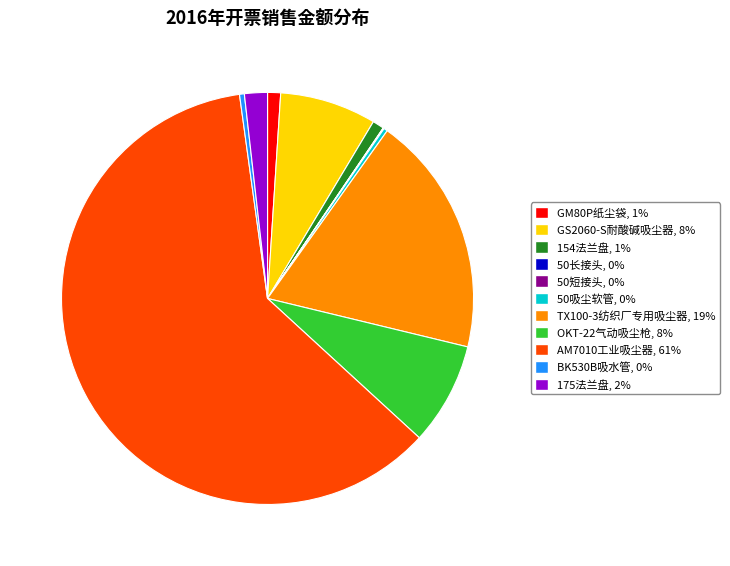

Does any single category account for the majority?

Yes